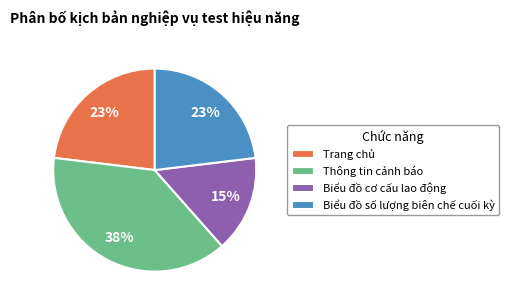

Is the sum of Thông tin cảnh báo and Biểu đồ số lượng biên chế cuối kỳ greater than half?

Yes